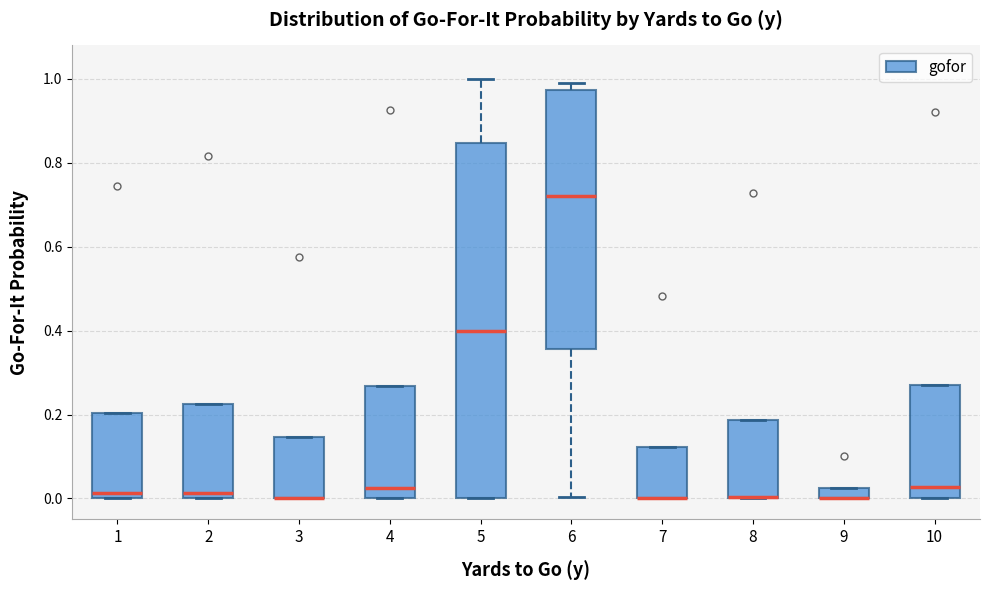

Where is the lower edge of the box at x = 5 on the y-axis? The values are not printed on the chart, so give them approximately, as read against the axis.

0.00